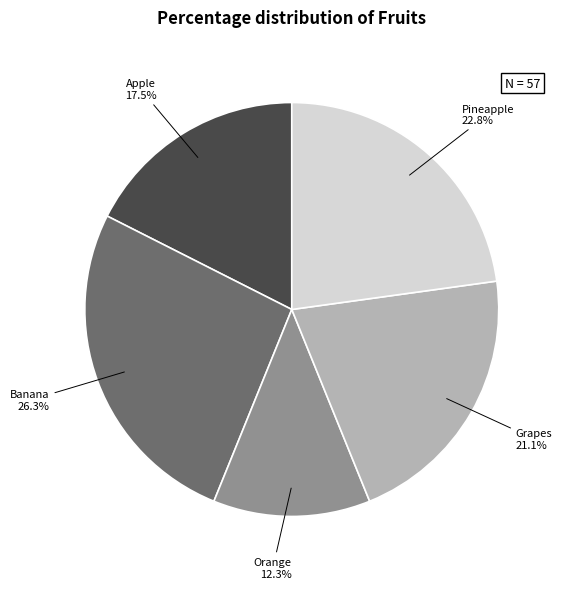

What is the ratio of the value at Orange to the value at Apple?

0.7